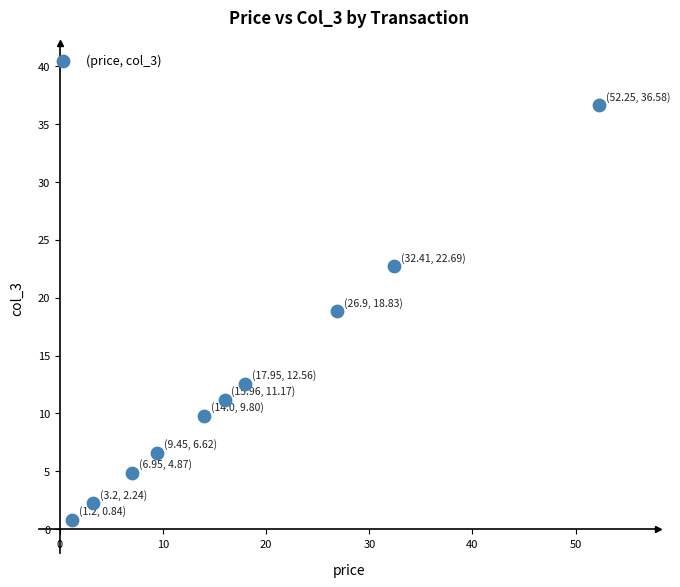

What Y value in the scatter plot is closest to 18?

18.8